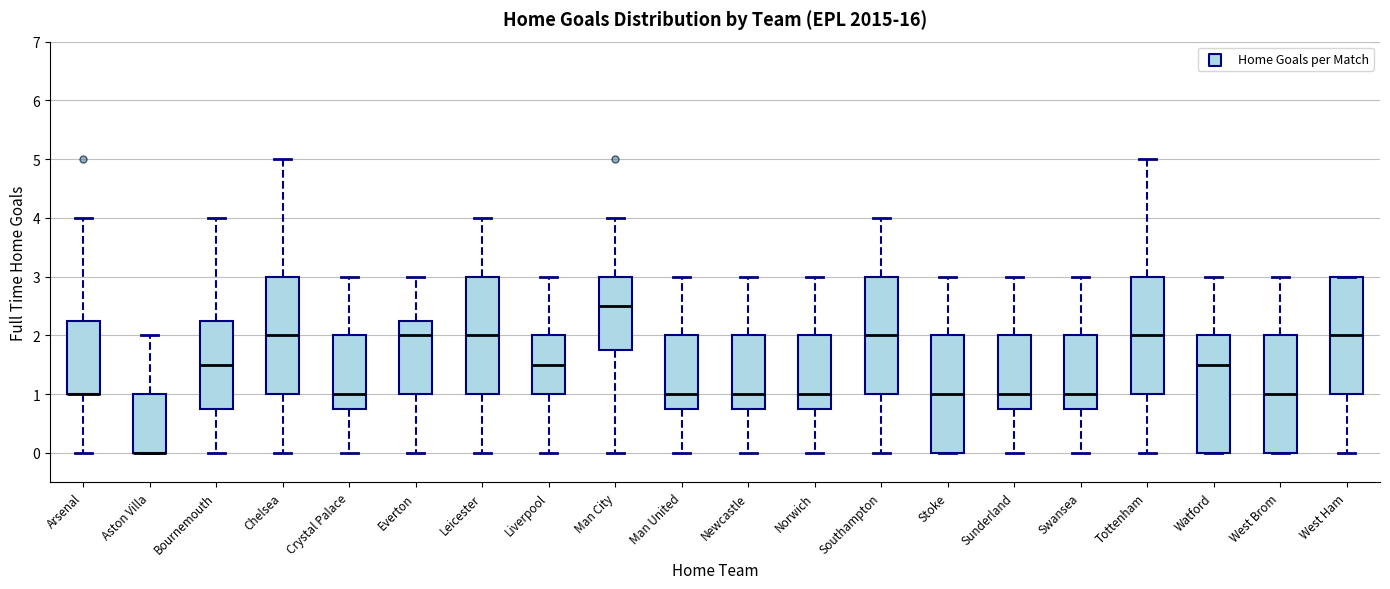

Reading left to right, read every box against the y-axis: the position of its median line, the range the box covers, and the ends of its whiskers. The values are not printed on the chart, so give them approximately, as read against the axis.

Arsenal: median 1.0 (drawn on the box's lower edge), box 1.0 to 2.3, whiskers 0.0 to 4.0
Aston Villa: median 0.0 (drawn on the box's lower edge), box 0.0 to 1.0, whiskers 0.0 to 2.0
Bournemouth: median 1.5, box 0.8 to 2.3, whiskers 0.0 to 4.0
Chelsea: median 2.0, box 1.0 to 3.0, whiskers 0.0 to 5.0
Crystal Palace: median 1.0, box 0.8 to 2.0, whiskers 0.0 to 3.0
Everton: median 2.0, box 1.0 to 2.3, whiskers 0.0 to 3.0
Leicester: median 2.0, box 1.0 to 3.0, whiskers 0.0 to 4.0
Liverpool: median 1.5, box 1.0 to 2.0, whiskers 0.0 to 3.0
Man City: median 2.5, box 1.8 to 3.0, whiskers 0.0 to 4.0
Man United: median 1.0, box 0.8 to 2.0, whiskers 0.0 to 3.0
Newcastle: median 1.0, box 0.8 to 2.0, whiskers 0.0 to 3.0
Norwich: median 1.0, box 0.8 to 2.0, whiskers 0.0 to 3.0
Southampton: median 2.0, box 1.0 to 3.0, whiskers 0.0 to 4.0
Stoke: median 1.0, box 0.0 to 2.0, whiskers 0.0 to 3.0
Sunderland: median 1.0, box 0.8 to 2.0, whiskers 0.0 to 3.0
Swansea: median 1.0, box 0.8 to 2.0, whiskers 0.0 to 3.0
Tottenham: median 2.0, box 1.0 to 3.0, whiskers 0.0 to 5.0
Watford: median 1.5, box 0.0 to 2.0, whiskers 0.0 to 3.0
West Brom: median 1.0, box 0.0 to 2.0, whiskers 0.0 to 3.0
West Ham: median 2.0, box 1.0 to 3.0, whiskers 0.0 to 3.0